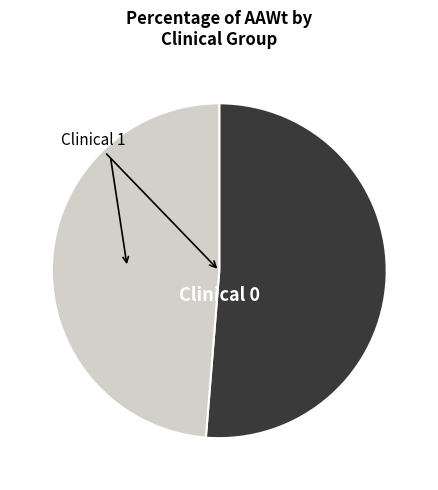

Does any single category account for the majority?

Yes